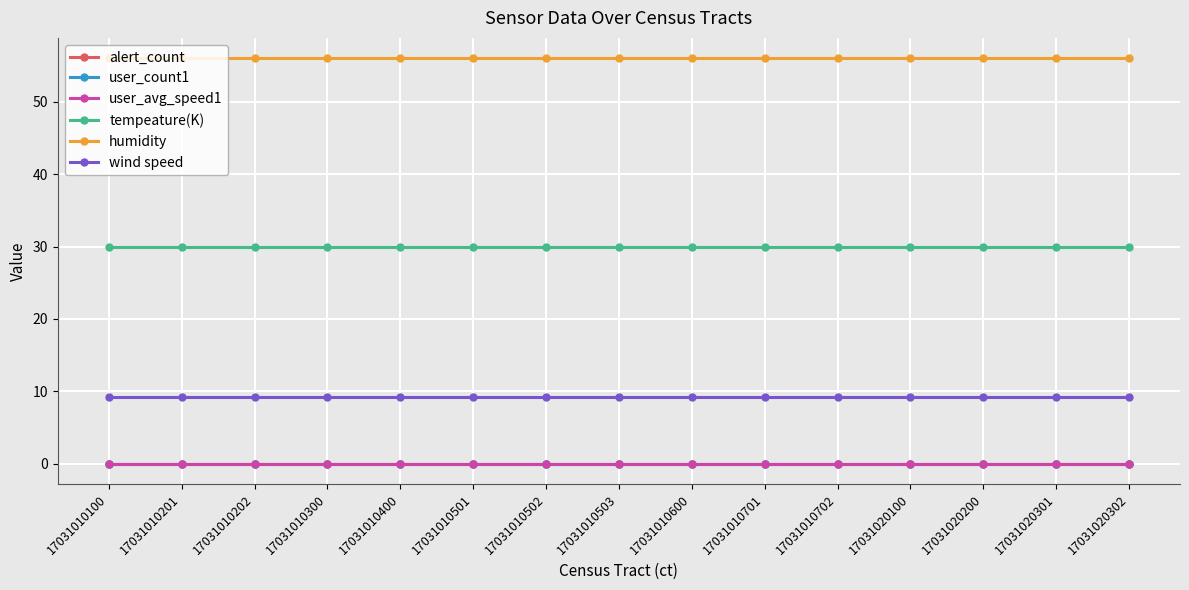

How many lines are shown in the chart?

6